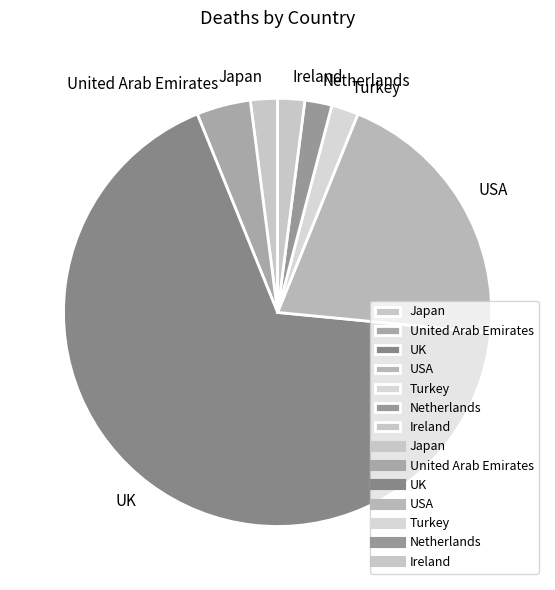

Which has a higher value, UK or Netherlands?

UK